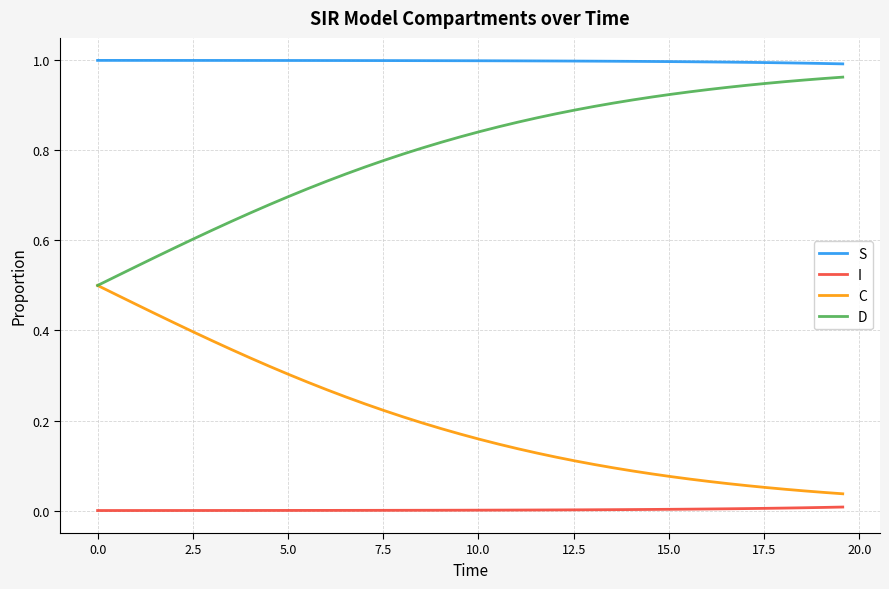

How many categories are shown in the chart?

40